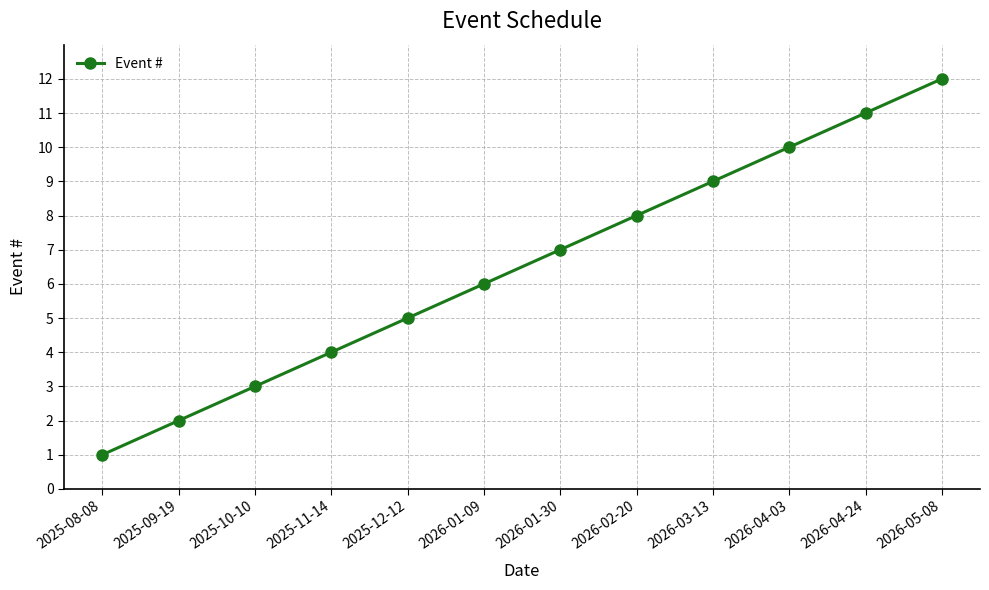

How many series are shown in this chart?

1